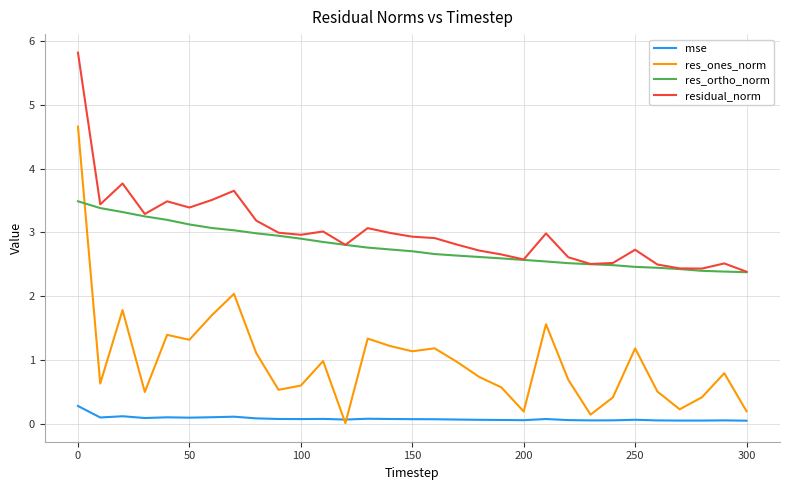

Count the number of data series in this chart.

4